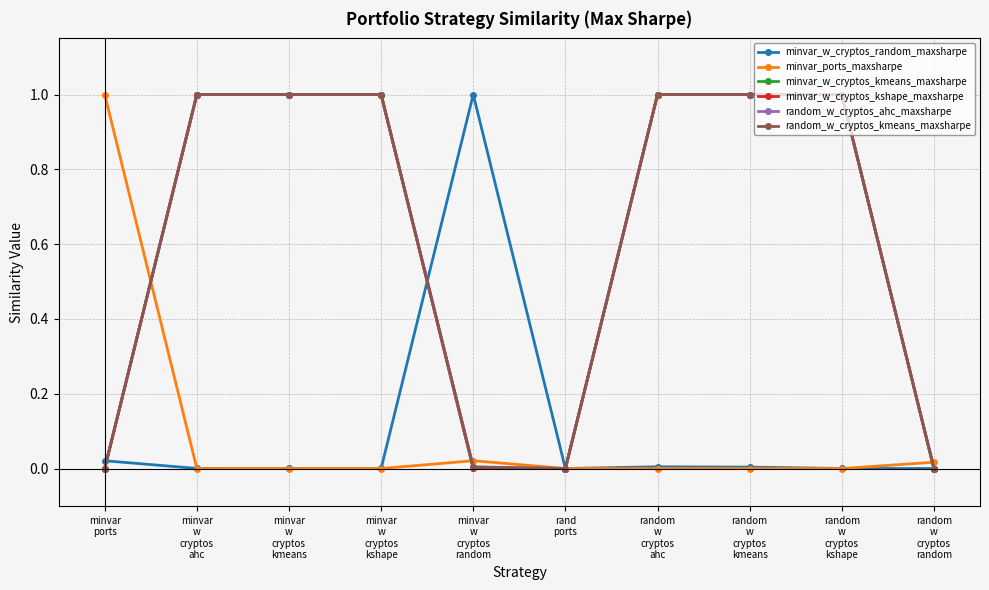

Count the number of data series in this chart.

6